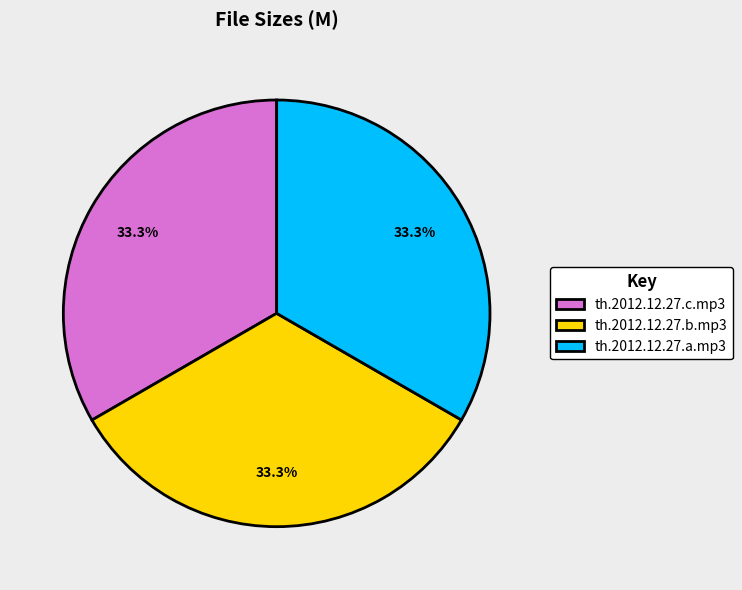

How many segments does this pie chart have?

3